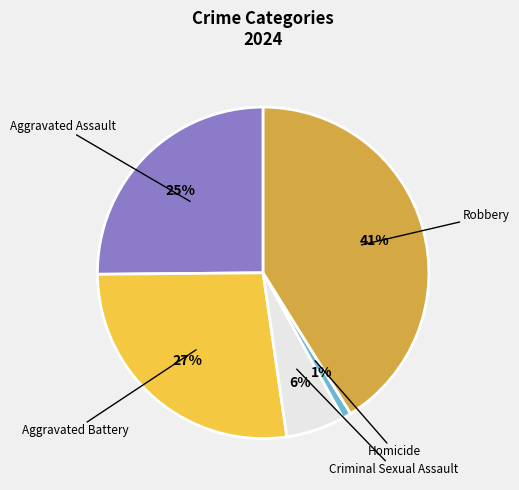

Does any single category account for the majority?

No